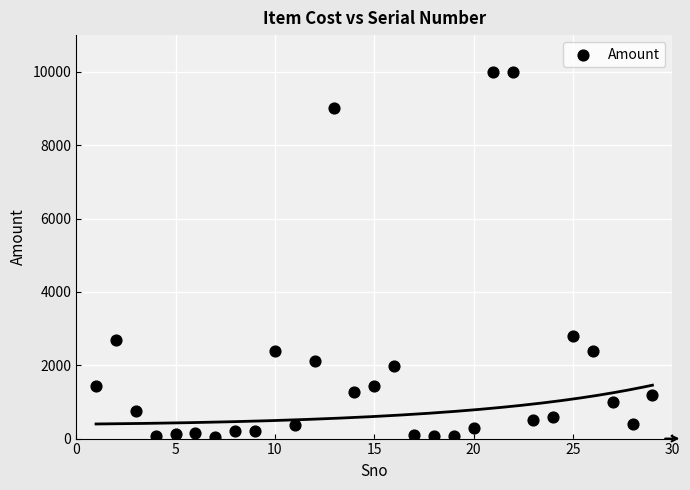

What is the range of Y values (max minus min)?

9950